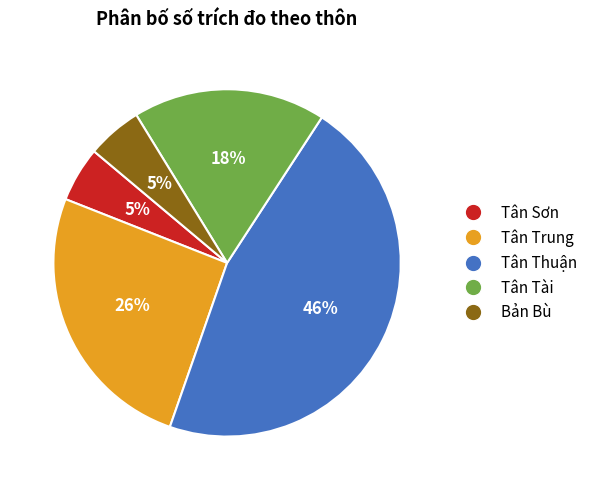

Approximately how many times larger is the value at Tân Trung compared to Tân Tài?

1.4